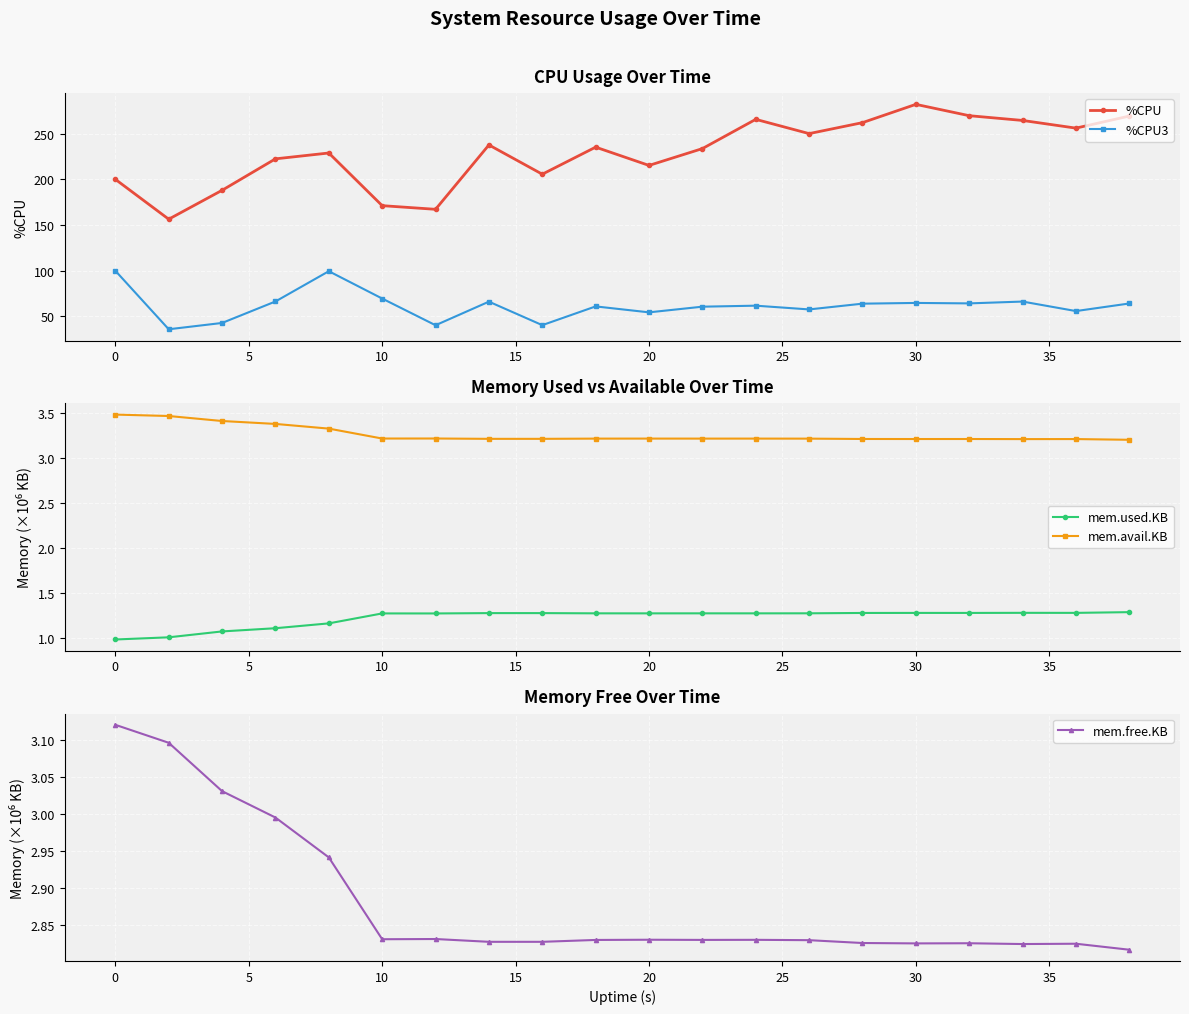

Reading left to right, list all the values displayed in this chart.

%CPU: 200.0	156.4	188.0	222.4	228.8	171.2	167.2	237.6	205.6	235.2	215.2	233.6	265.6	250.0	262.0	282.0	269.6	264.4	256.0	269.2
%CPU3: 100.0	36.0	42.9	66.4	99.5	69.6	40.4	66.2	40.5	61.0	54.5	60.7	61.8	57.7	64.0	64.8	64.3	66.3	55.9	64.2
mem.used.KB: 1.0	1.0	1.1	1.1	1.2	1.3	1.3	1.3	1.3	1.3	1.3	1.3	1.3	1.3	1.3	1.3	1.3	1.3	1.3	1.3
mem.avail.KB: 3.5	3.5	3.4	3.4	3.3	3.2	3.2	3.2	3.2	3.2	3.2	3.2	3.2	3.2	3.2	3.2	3.2	3.2	3.2	3.2
mem.free.KB: 3.1	3.1	3.0	3.0	2.9	2.8	2.8	2.8	2.8	2.8	2.8	2.8	2.8	2.8	2.8	2.8	2.8	2.8	2.8	2.8